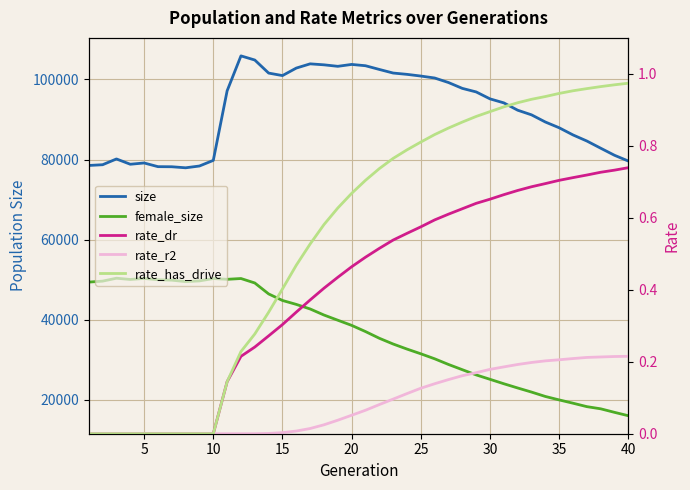

Rank the series by their maximum value, from highest to lowest.

size, female_size, rate_has_drive, rate_dr, rate_r2